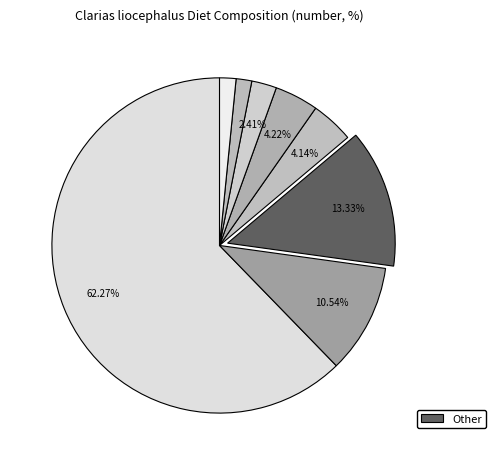

How many slices are in this pie chart?

8